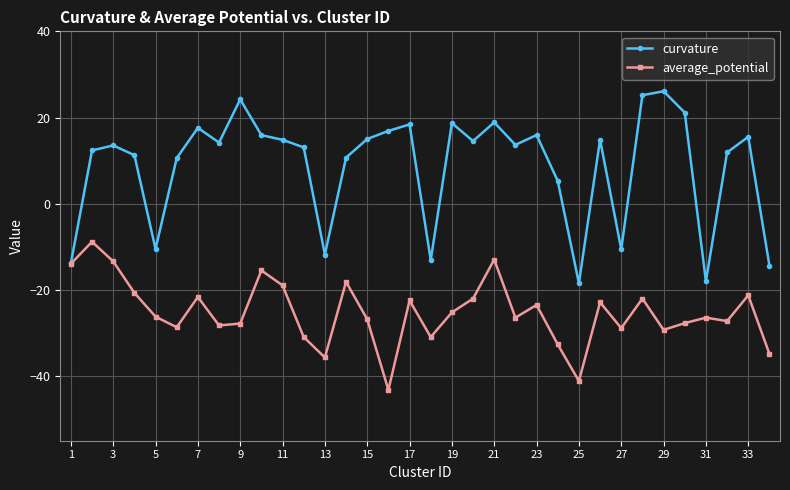

What is the value of the average_potential point at the 33rd from the left?

-21.3